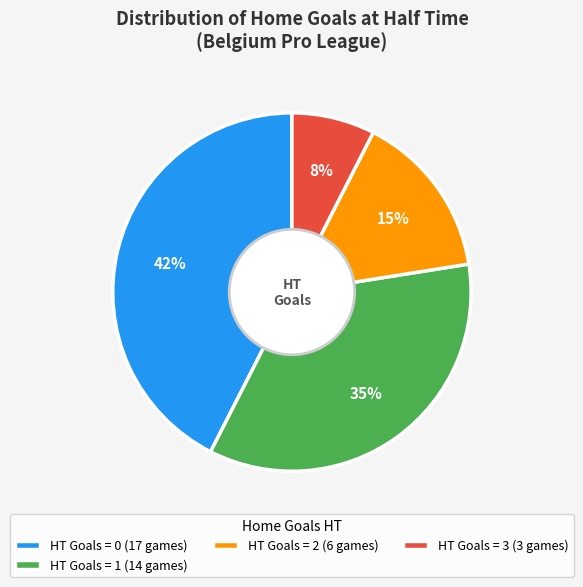

Rank the categories by value from highest to lowest.

HT Goals = 0 (17 games), HT Goals = 1 (14 games), HT Goals = 2 (6 games), HT Goals = 3 (3 games)